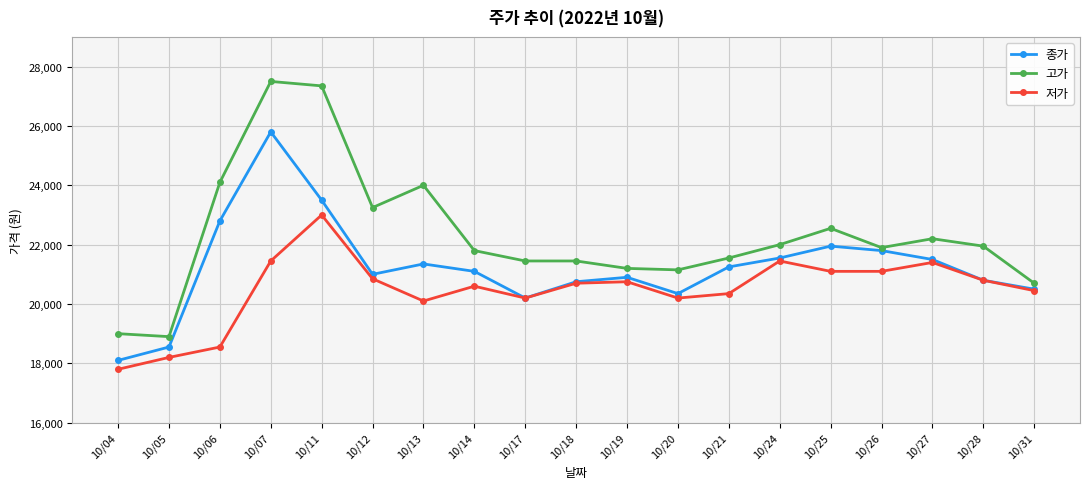

What is the value of the 종가 point at the 17th from the left?

21500